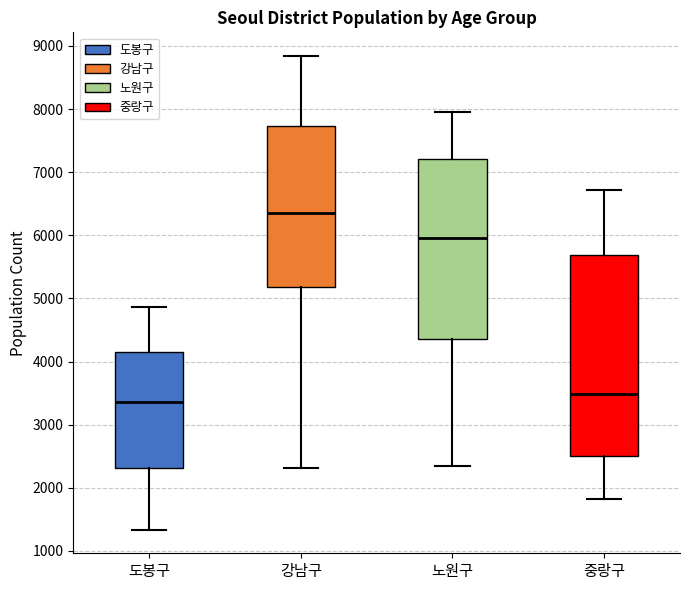

Reading left to right, read every box against the y-axis: the position of its median line, the range the box covers, and the ends of its whiskers. The values are not printed on the chart, so give them approximately, as read against the axis.

도봉구: median 3400, box 2300 to 4200, whiskers 1300 to 4900
강남구: median 6400, box 5200 to 7700, whiskers 2300 to 8800
노원구: median 6000, box 4400 to 7200, whiskers 2300 to 8000
중랑구: median 3500, box 2500 to 5700, whiskers 1800 to 6700